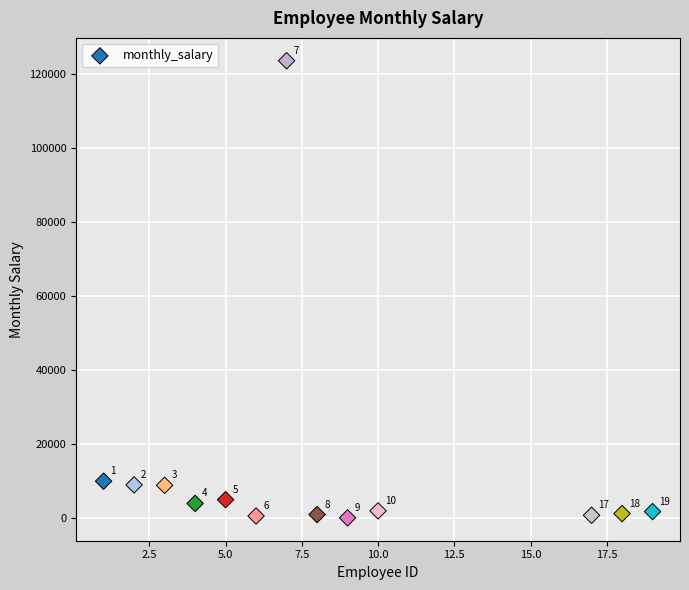

What Y value in the scatter plot is closest to 61778?

10000